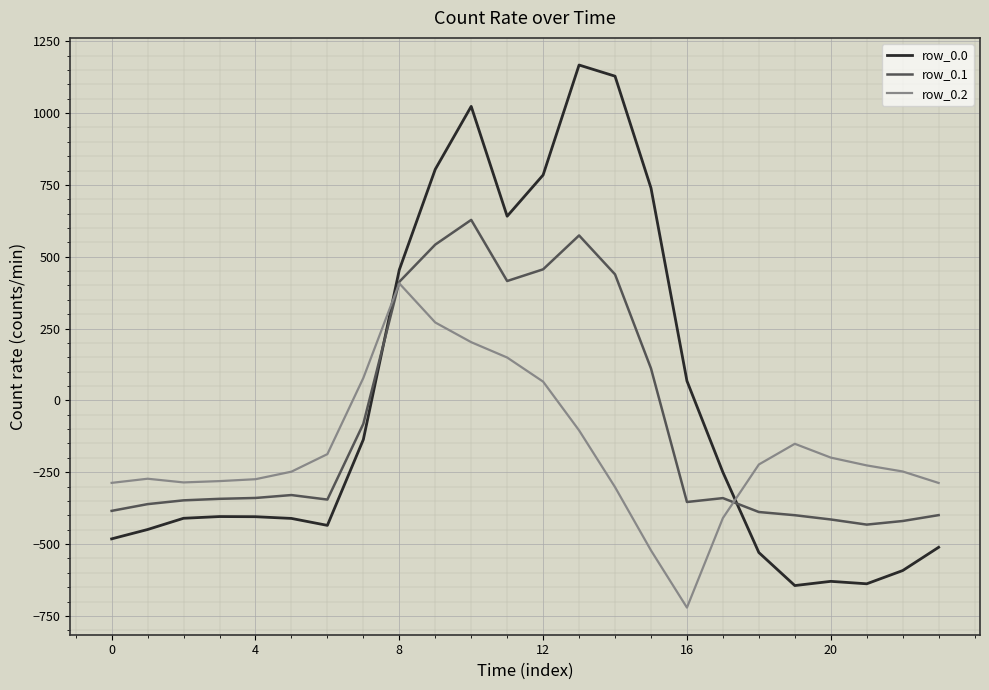

How many lines are shown in the chart?

3